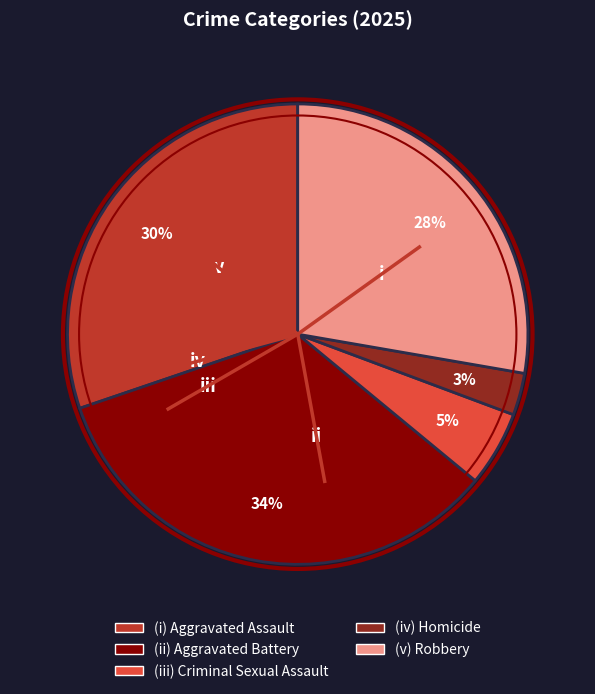

Does any single category account for the majority?

No